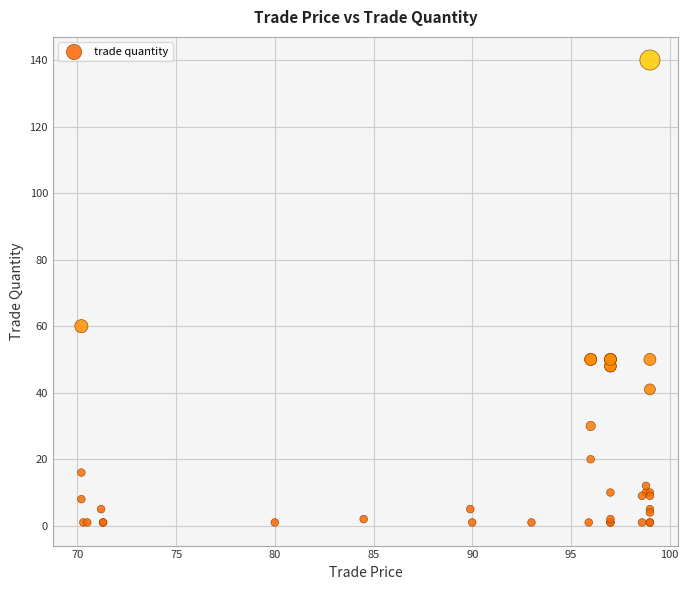

What Y value in the scatter plot is closest to 70?

60